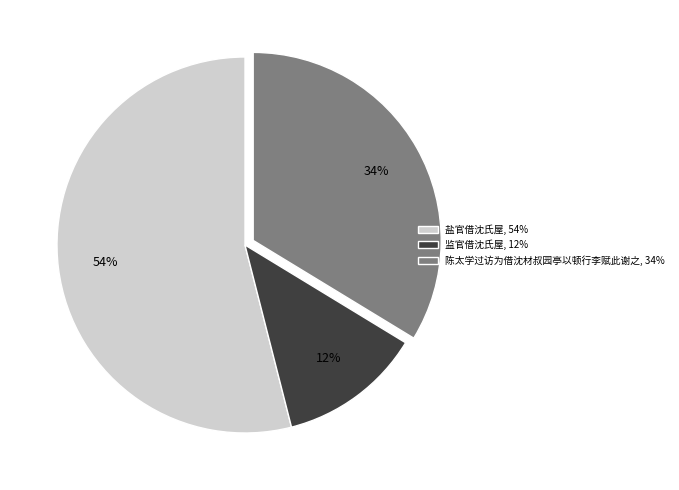

To the nearest percent, what percentage of the pie is 监官借沈氏屋?

12%